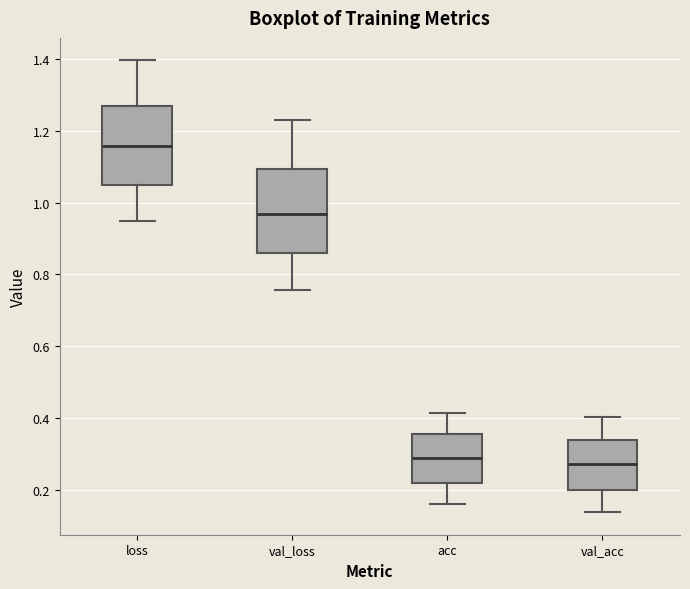

Reading left to right, read every box against the y-axis: the position of its median line, the range the box covers, and the ends of its whiskers. The values are not printed on the chart, so give them approximately, as read against the axis.

loss: median 1.16, box 1.04 to 1.26, whiskers 0.94 to 1.40
val_loss: median 0.96, box 0.86 to 1.10, whiskers 0.76 to 1.22
acc: median 0.28, box 0.22 to 0.36, whiskers 0.16 to 0.42
val_acc: median 0.28, box 0.20 to 0.34, whiskers 0.14 to 0.40